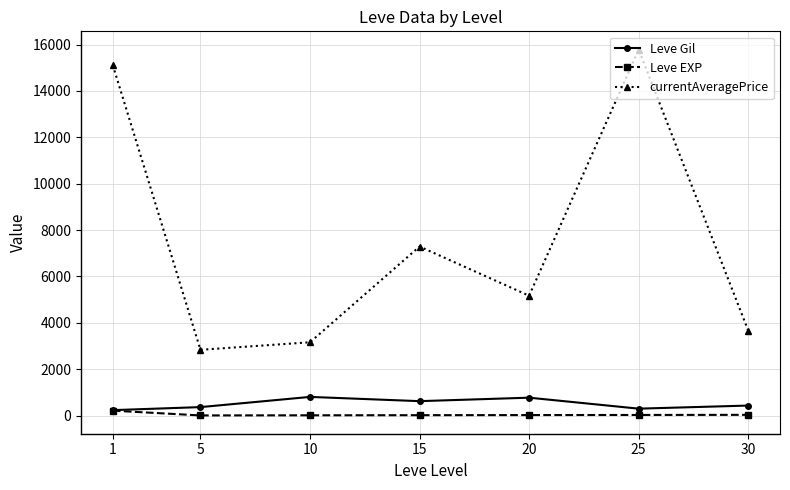

The Leve EXP series shows 30.0 at 30. True or false?

True